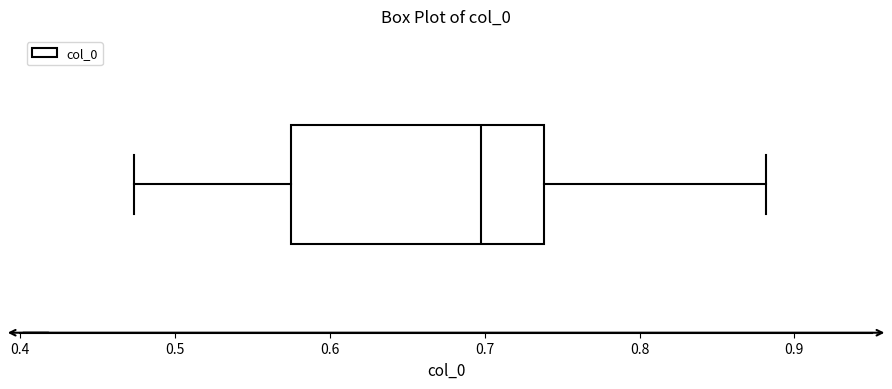

Where is the right edge of the box on the x-axis? The values are not printed on the chart, so give them approximately, as read against the axis.

0.74